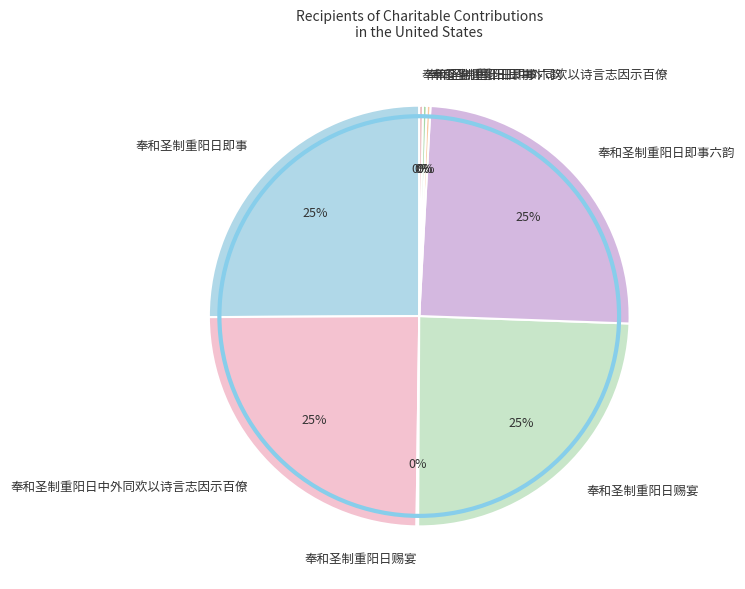

How many slices are in this pie chart?

8